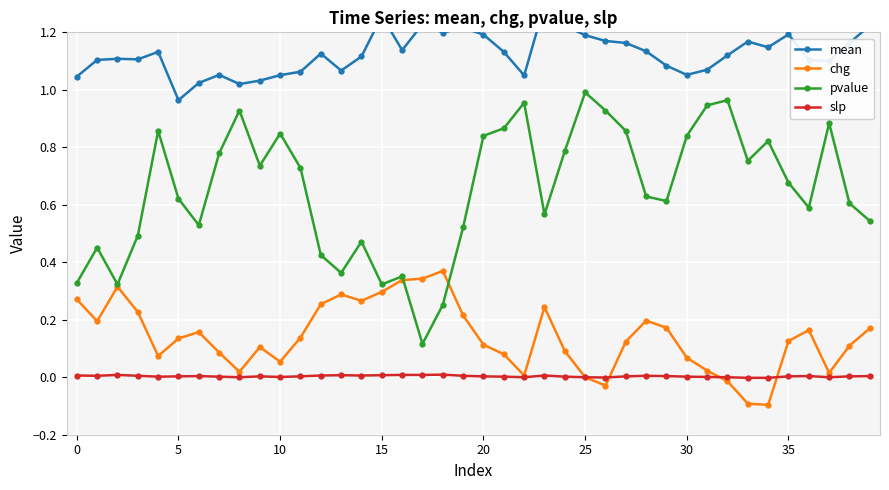

The slp series shows 0.0 at 15. True or false?

False